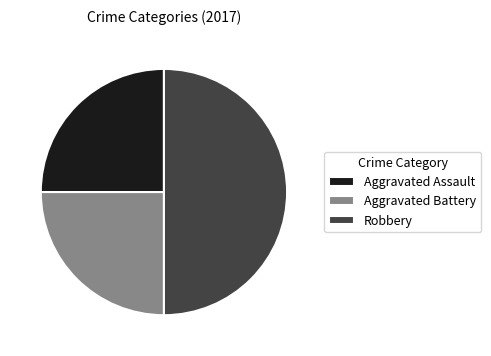

Is the sum of Aggravated Battery and Robbery greater than half?

Yes